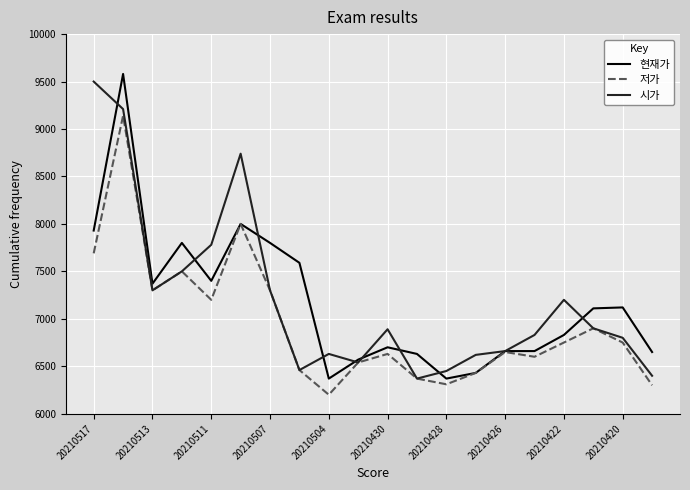

What is the smallest value displayed?

6200